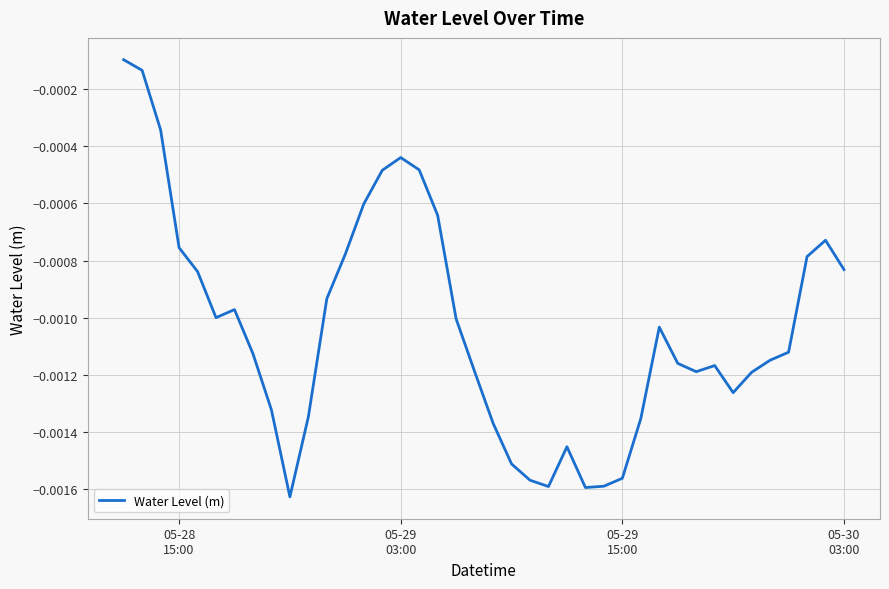

Does the chart display data point markers on the line(s)?

No